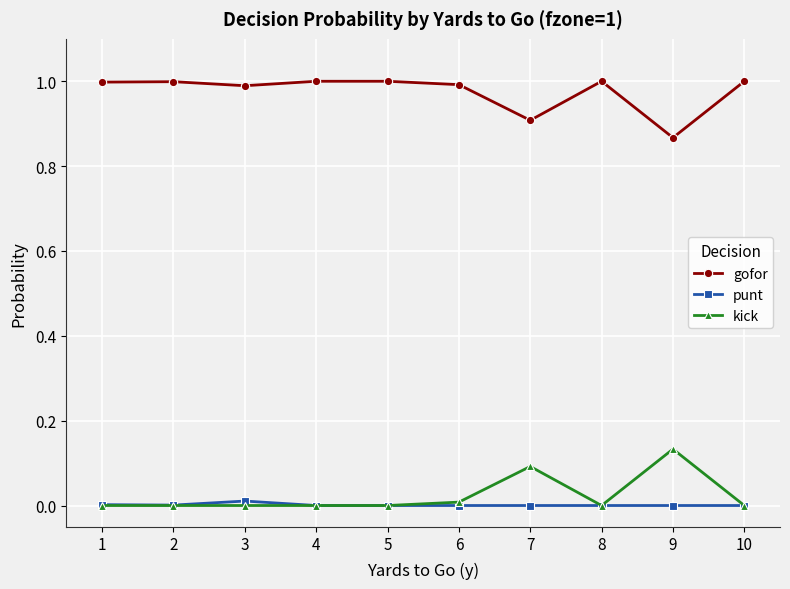

The value of punt at 10 is 0.0. True or false?

True